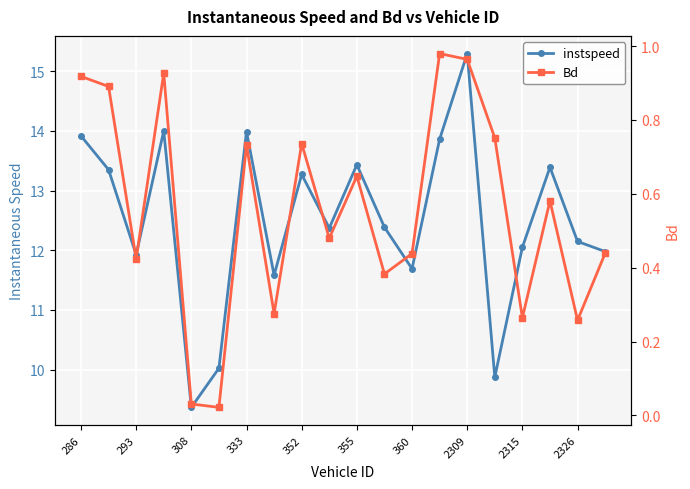

True or false: instspeed and Bd intersect in this chart.

False